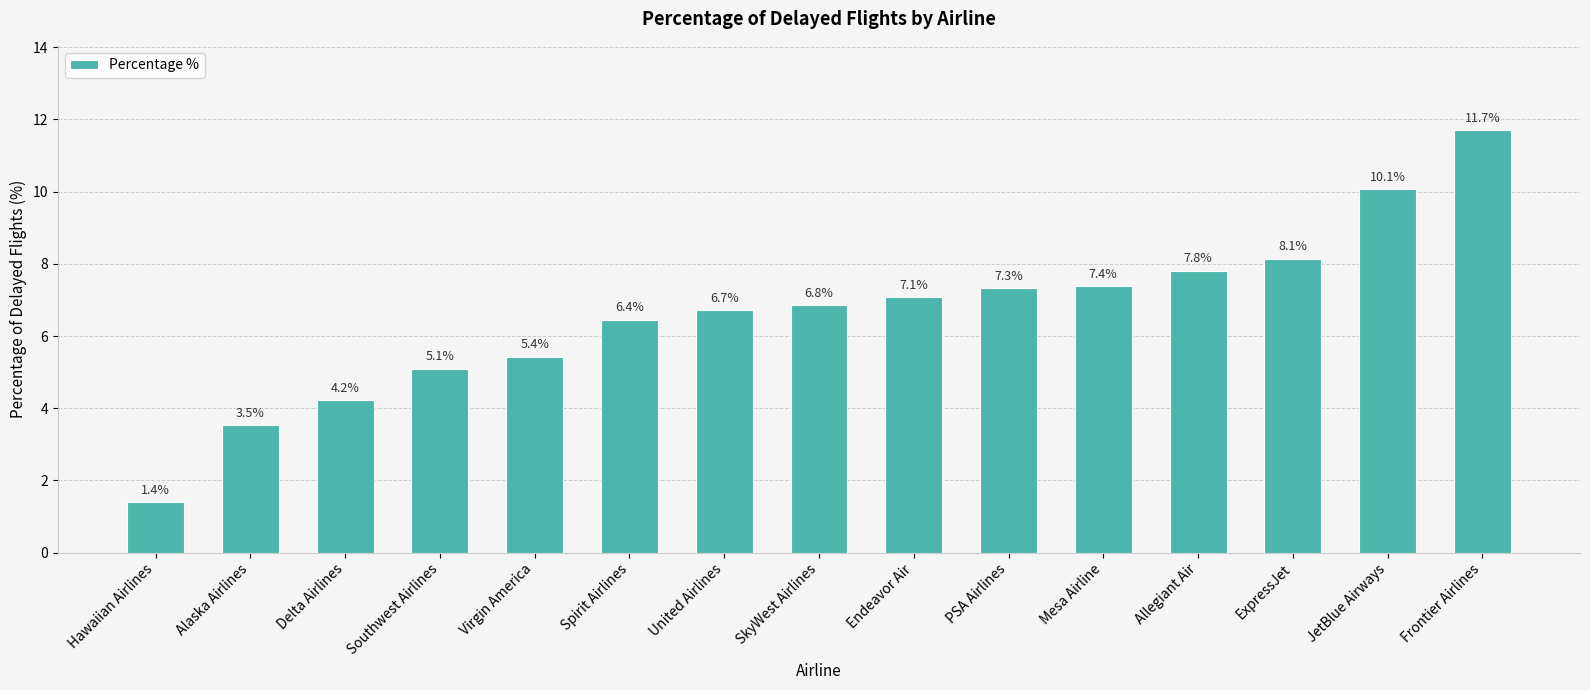

True or false: the data shows 10.1 at JetBlue Airways.

True